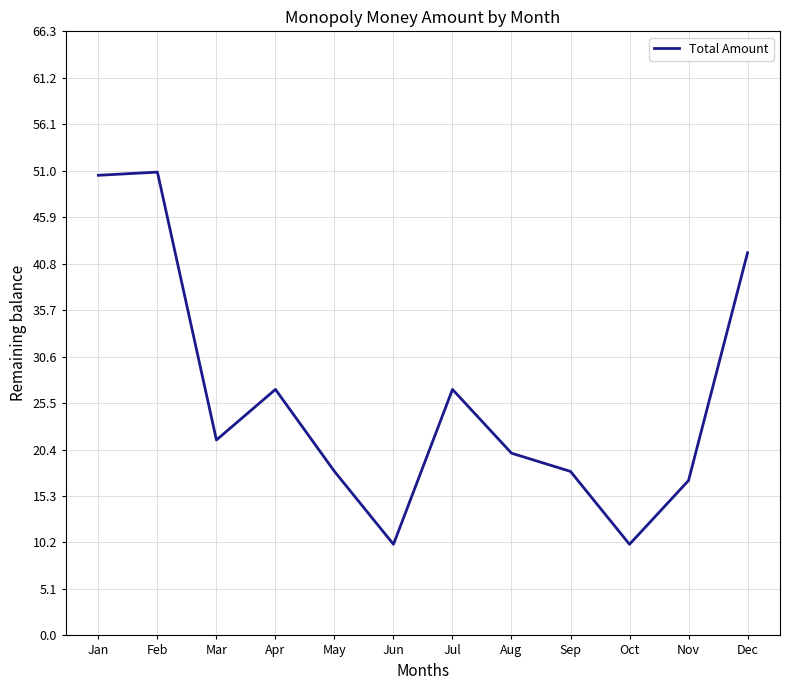

What is the minimum value shown in the chart?

10.0